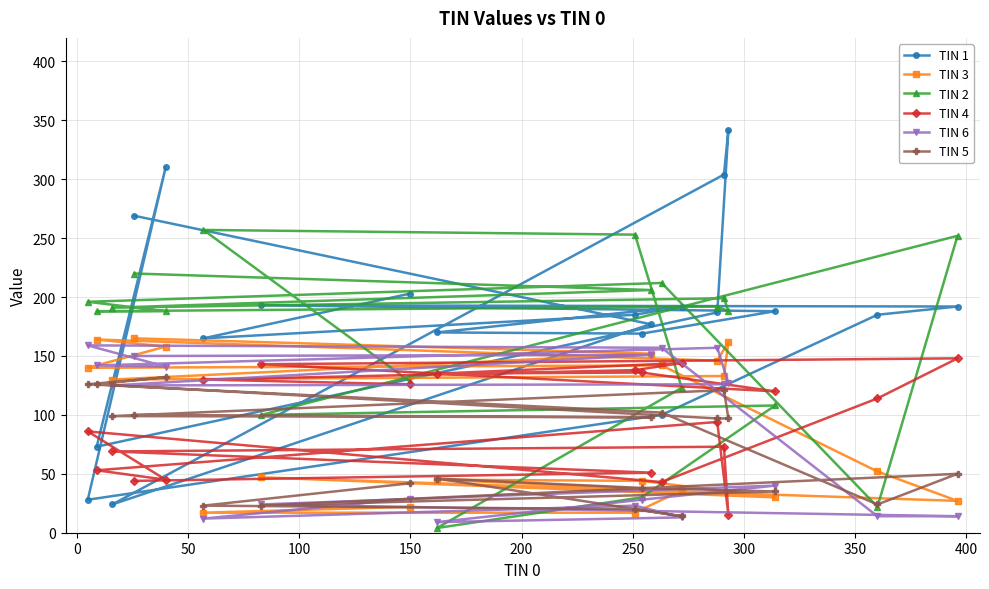

Which series has the largest range (max minus min)?

TIN 1